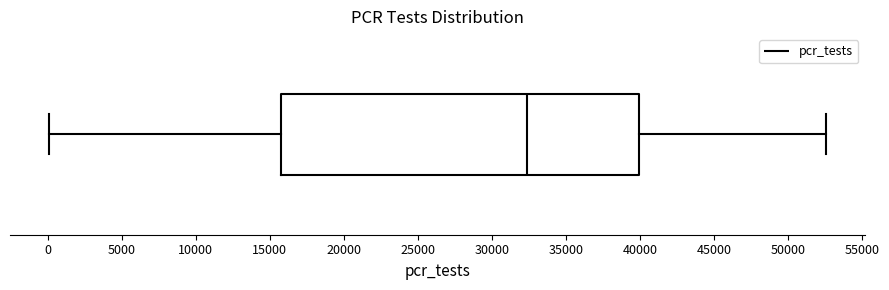

Transcribe this box plot: give where the median line is, the range the box spans, and where the two whiskers end, as read against the x-axis. The values are not printed on the chart, so give them approximately, as read against the axis.

median 32500, box 15500 to 40000, whiskers 0 to 52500